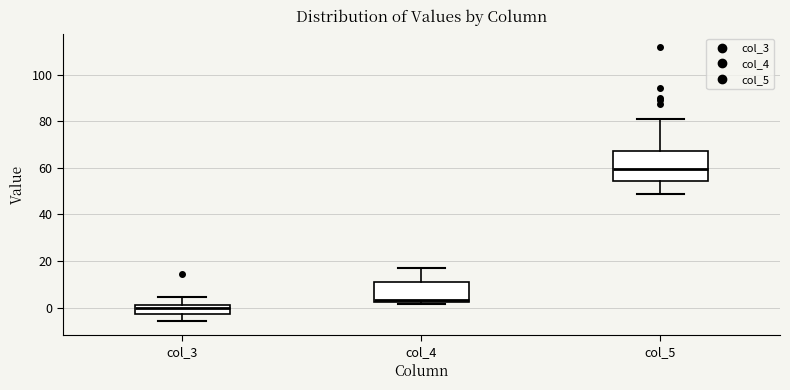

Which box has the lowest median line?

col_3